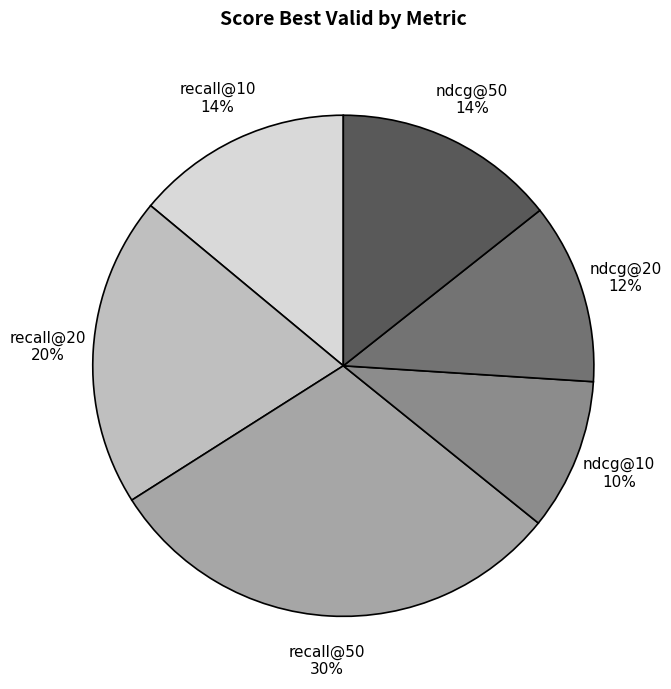

Is there a majority slice in this chart?

No